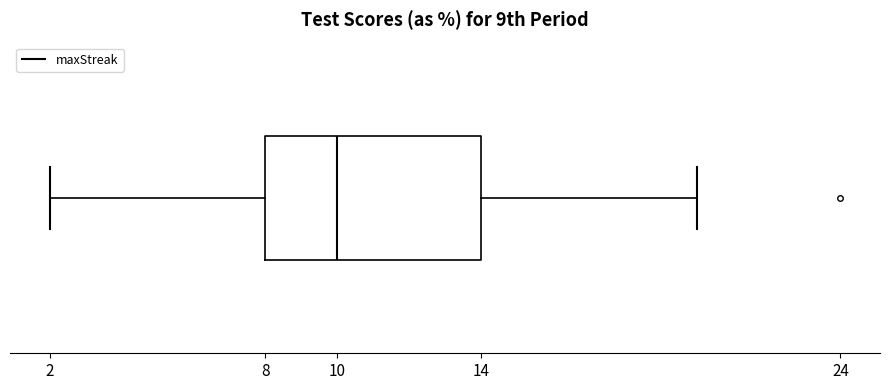

Read this box plot against the x-axis: the position of the median line, the range covered by the box, and the ends of both whiskers. The values are not printed on the chart, so give them approximately, as read against the axis.

median 10, box 8 to 14, whiskers 2 to 20